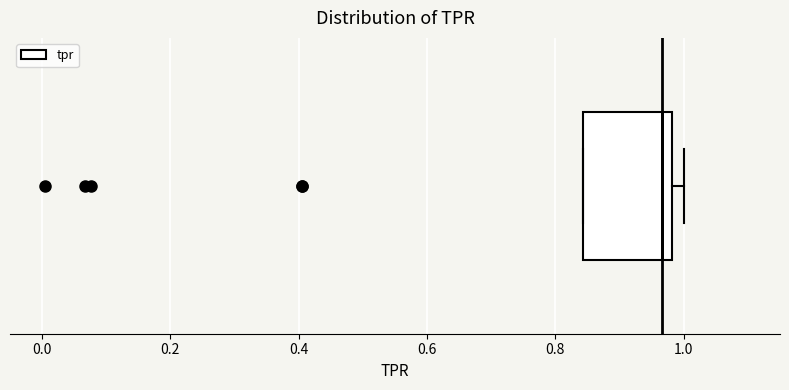

Transcribe this box plot: give where the median line is, the range the box spans, and where the two whiskers end, as read against the x-axis. The values are not printed on the chart, so give them approximately, as read against the axis.

median 0.96, box 0.84 to 0.98, whiskers 0.84 to 1.00